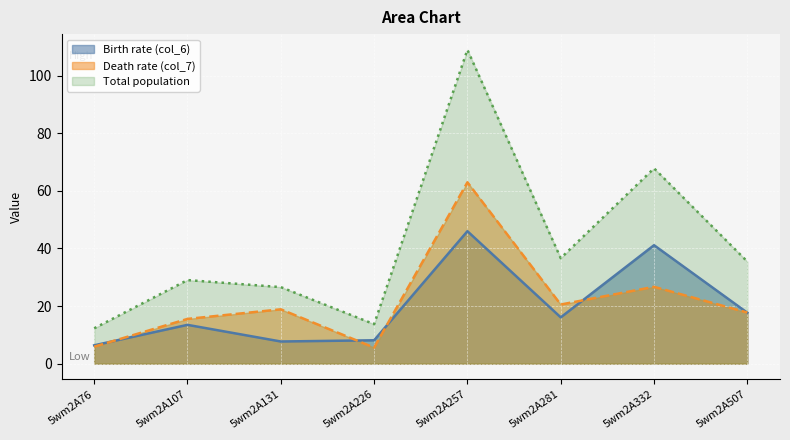

What is the minimum value shown in the chart?

5.6